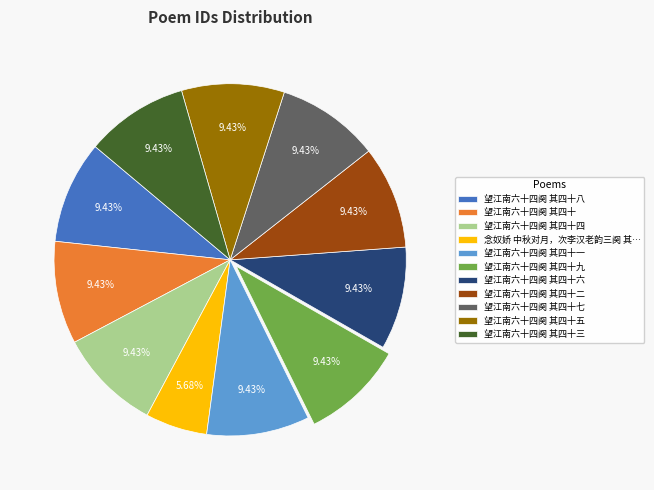

How many segments does this pie chart have?

11